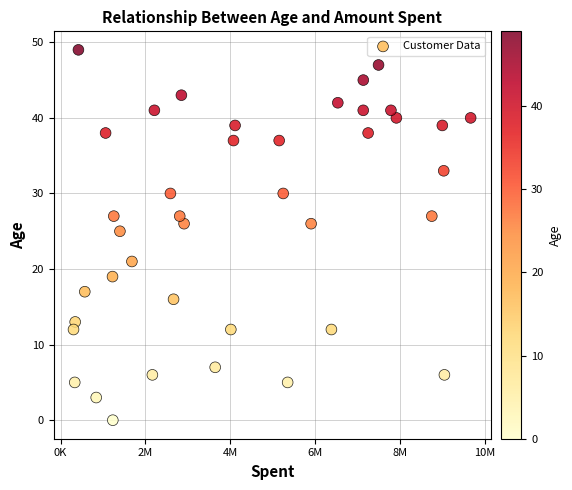

What Y value in the scatter plot is closest to 24?

25